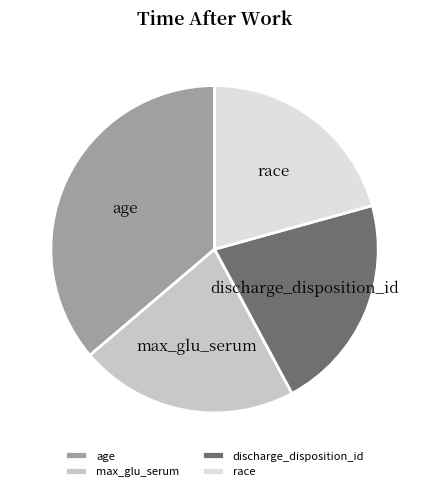

Is the sum of max_glu_serum and race greater than half?

No